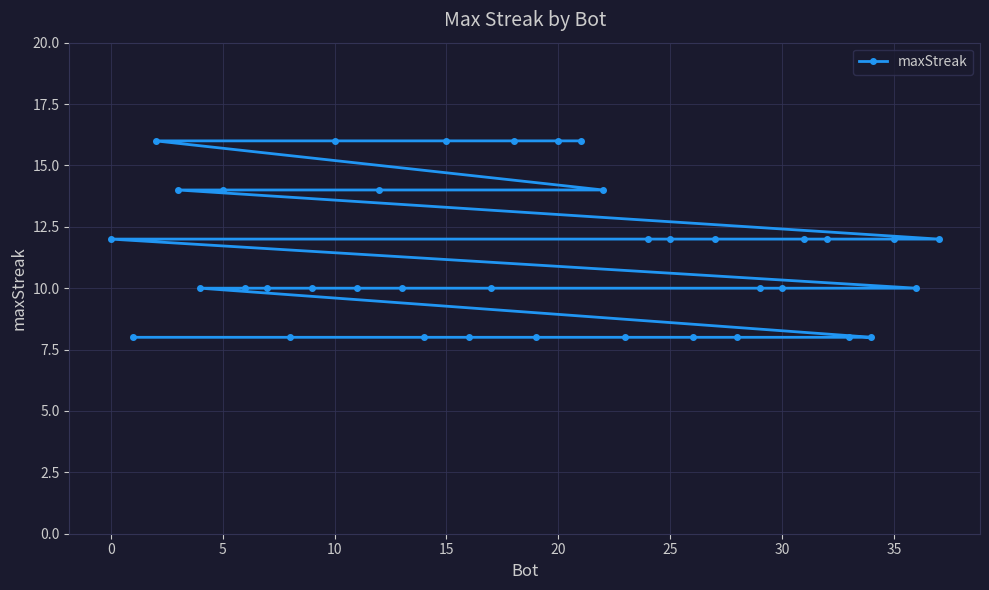

Reading right to left, what are all the values shown in this chart?

12	10	12	8	8	12	12	10	10	8	12	8	12	12	8	14	16	16	8	16	10	8	16	8	10	14	10	16	10	8	10	10	14	10	14	16	8	12